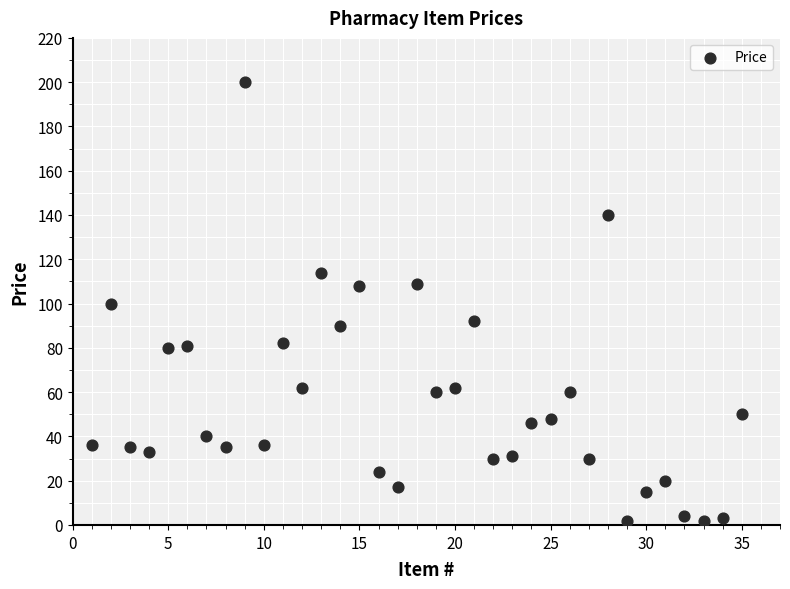

What is the range of X values (max minus min)?

34